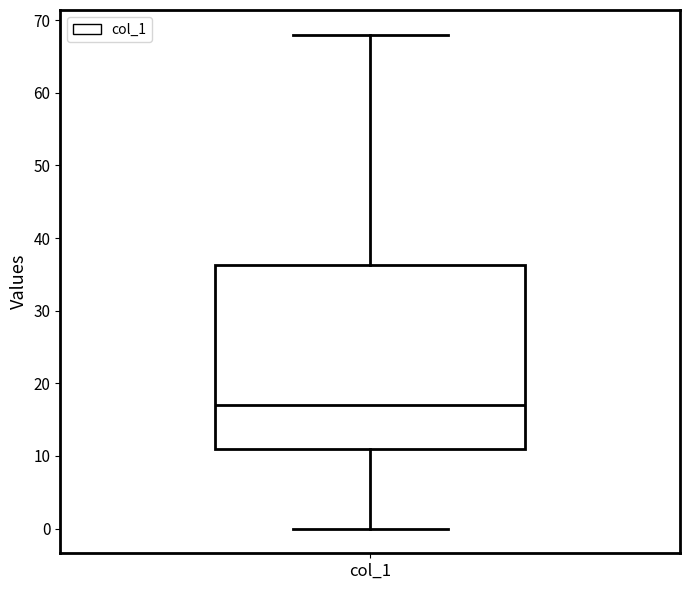

Read this box plot against the y-axis: the position of the median line, the range covered by the box, and the ends of both whiskers. The values are not printed on the chart, so give them approximately, as read against the axis.

median 17, box 11 to 36, whiskers 0 to 68